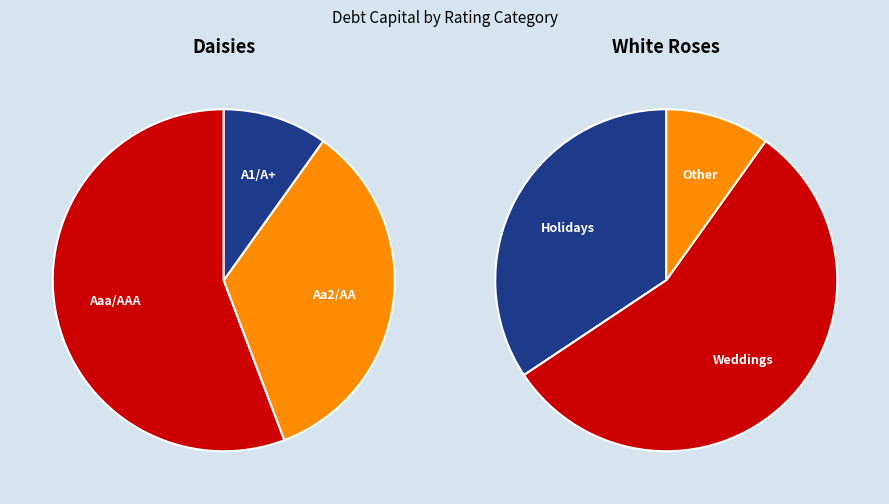

Rank the categories by value from highest to lowest.

Aaa/AAA, Aa2/AA, A1/A+